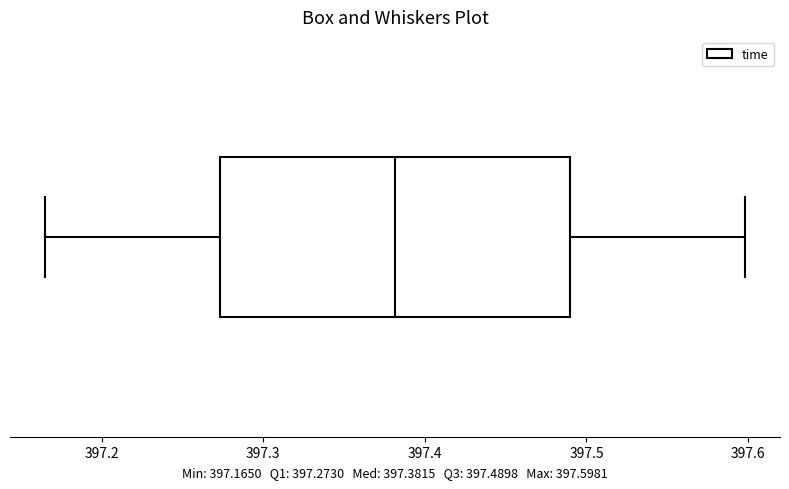

Where does the median line of the box sit on the x-axis? The values are not printed on the chart, so give them approximately, as read against the axis.

397.38